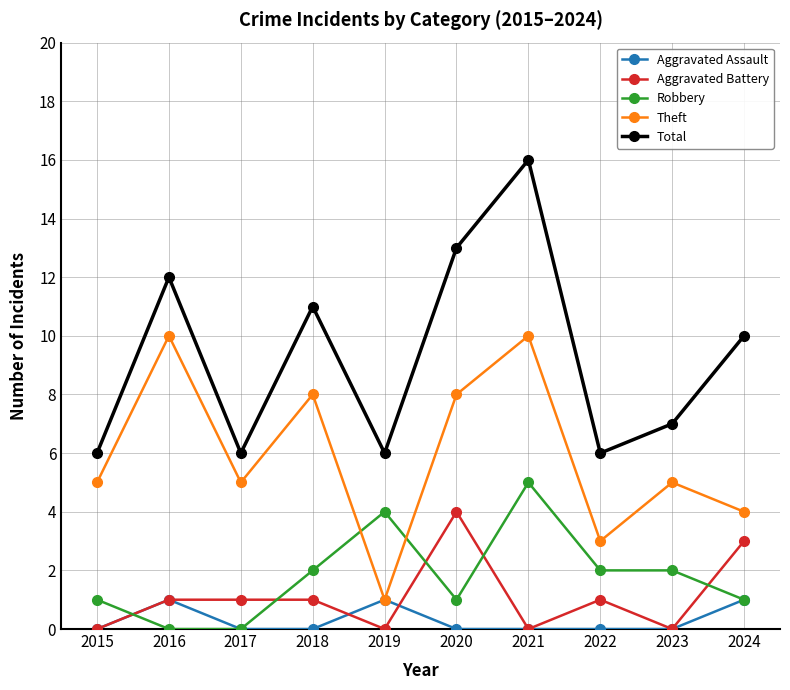

Does the chart display data point markers on the line(s)?

Yes